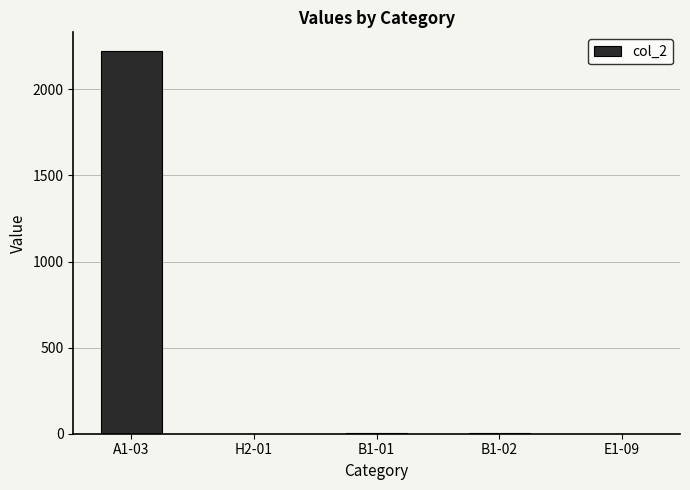

Is it true that the value at E1-09 is 0.0?

True